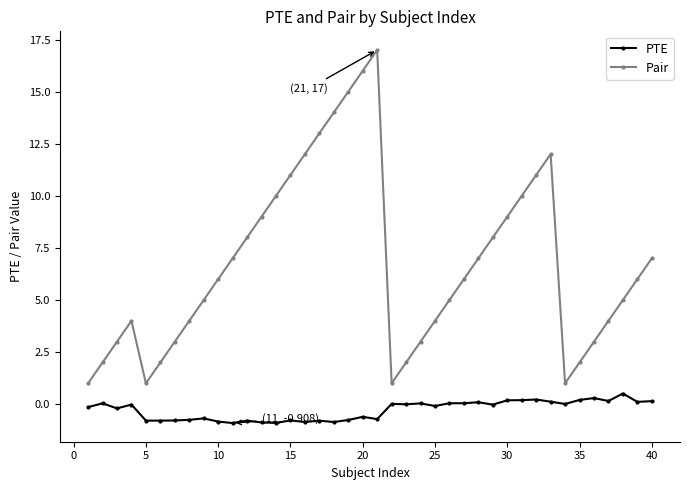

True or false: Pair and PTE intersect in this chart.

False